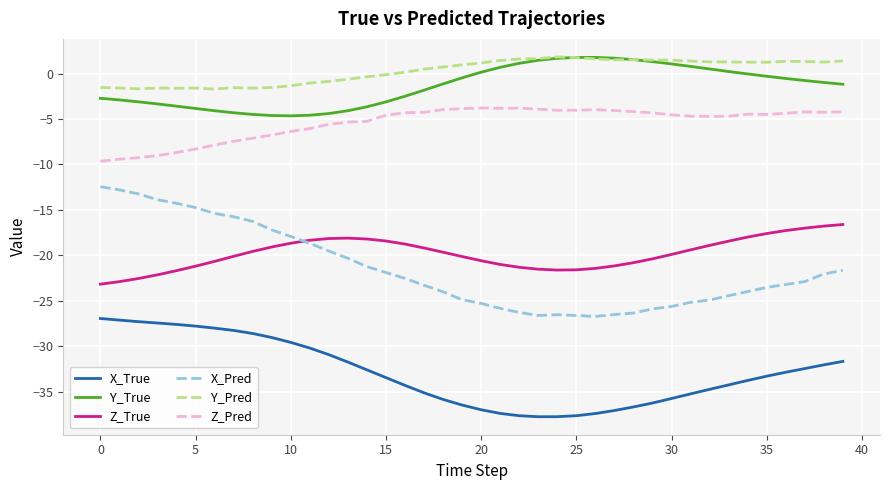

Which series has the largest total across all categories?

Y_Pred